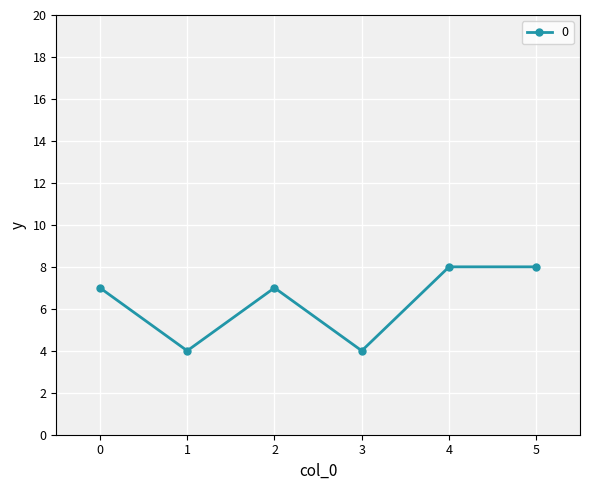

What is the average value?

6